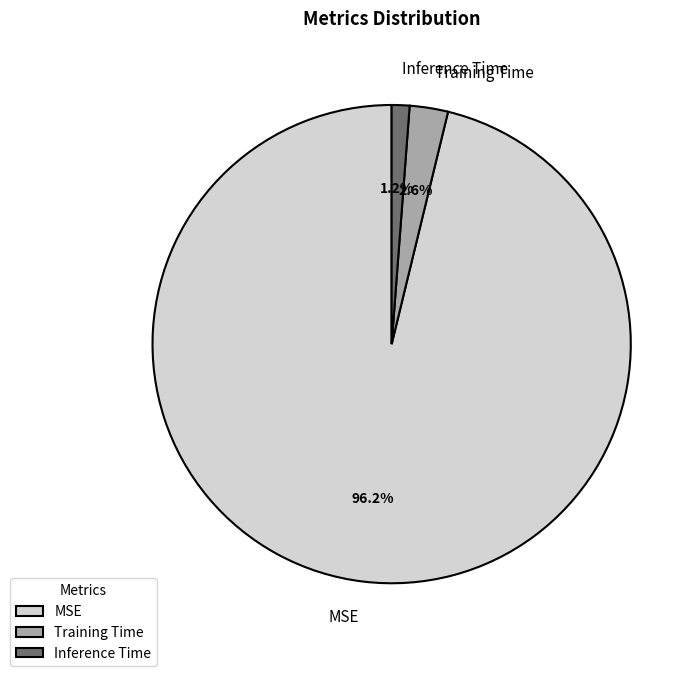

Is it true that MSE is 91% of the pie?

False